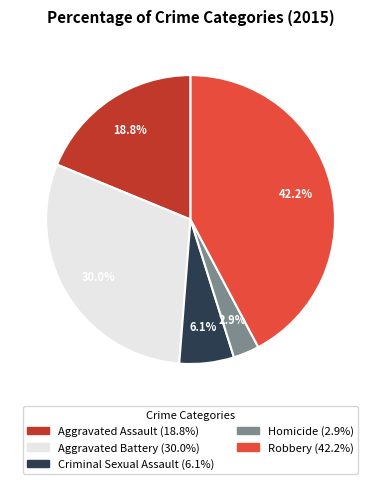

Does Robbery account for over 50% of the chart?

No